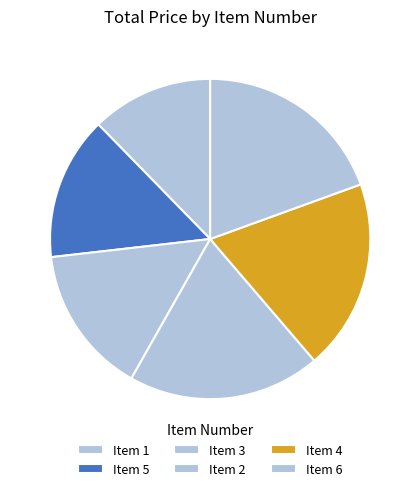

How many slices are in this pie chart?

6